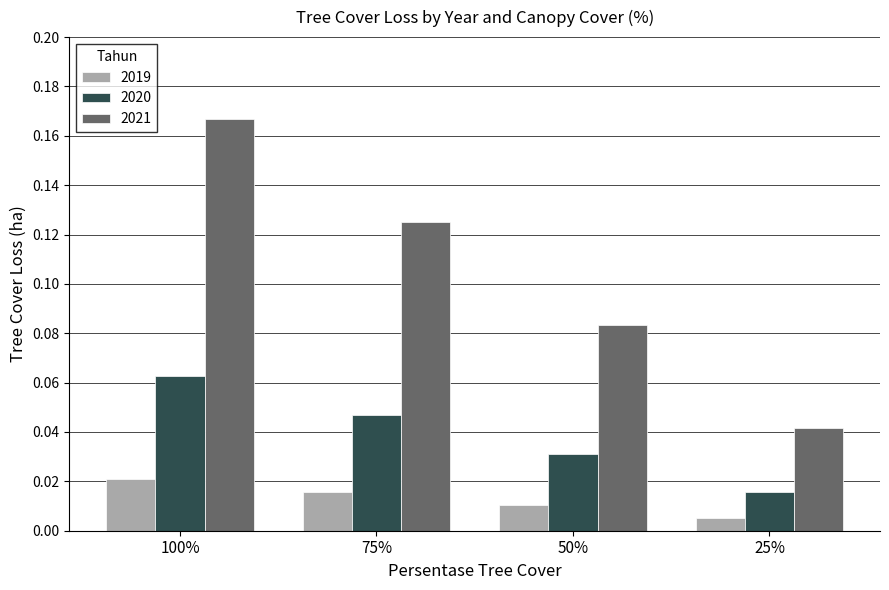

At how many categories does at least one series exceed 0?

4